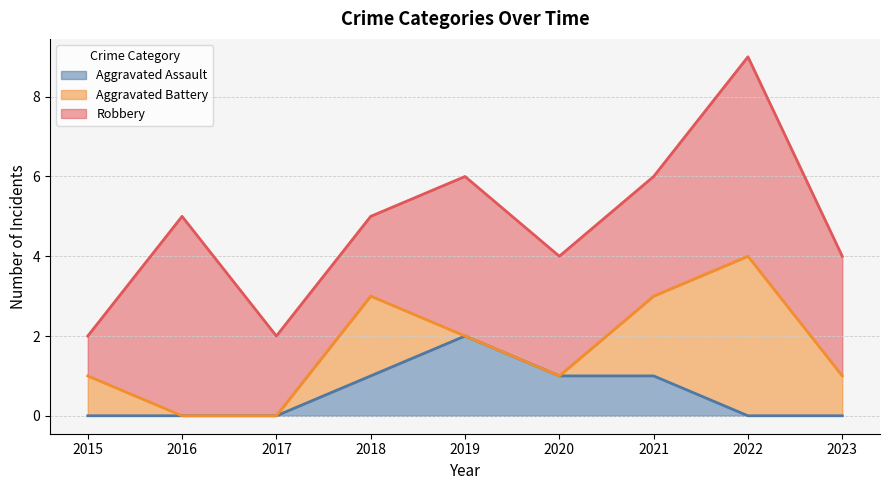

The value of Robbery at 2023 is 2. True or false?

False